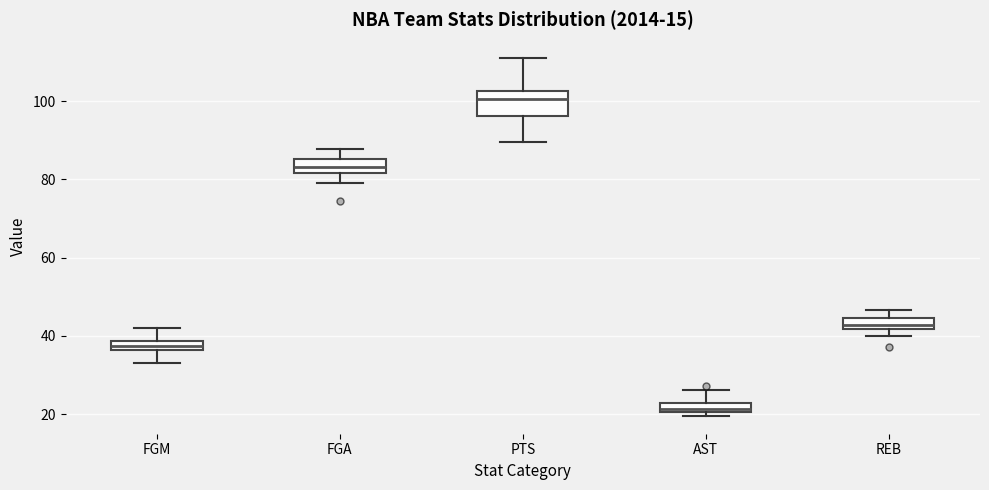

Where does the median line of the box for PTS sit on the y-axis? The values are not printed on the chart, so give them approximately, as read against the axis.

100